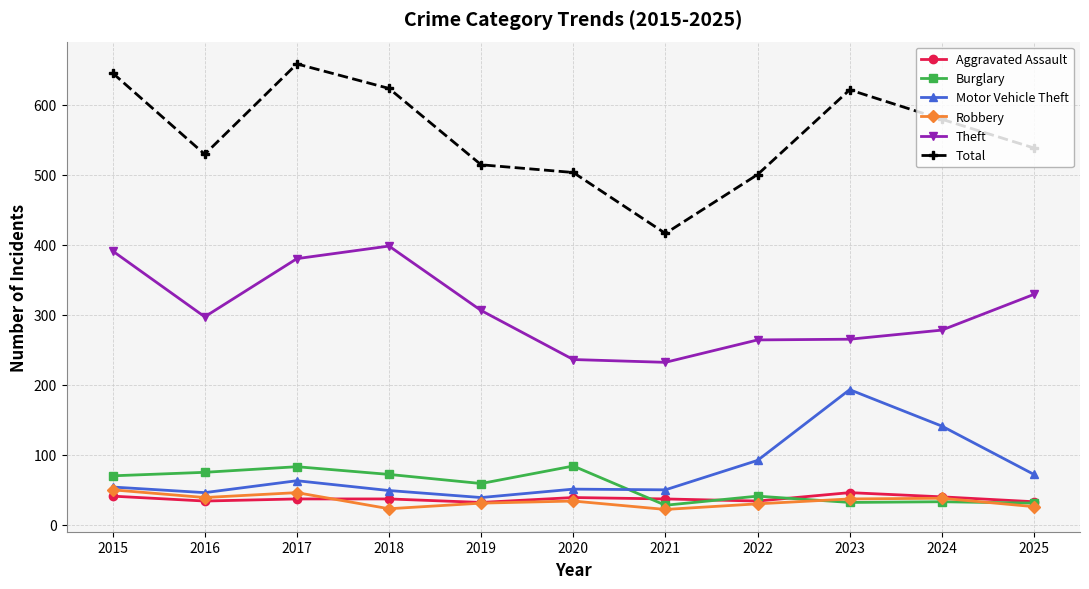

What is the sum of all Burglary values?

608